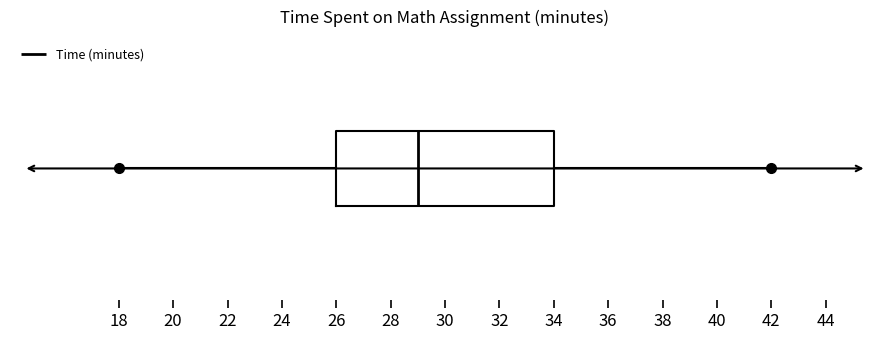

Where does the median line of the box sit on the x-axis? The values are not printed on the chart, so give them approximately, as read against the axis.

29